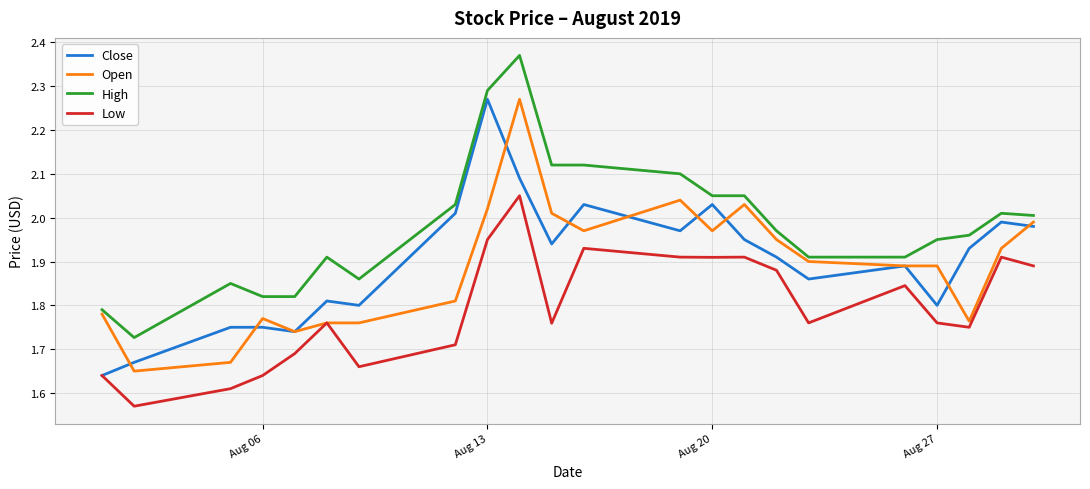

Which series has the largest total across all categories?

High